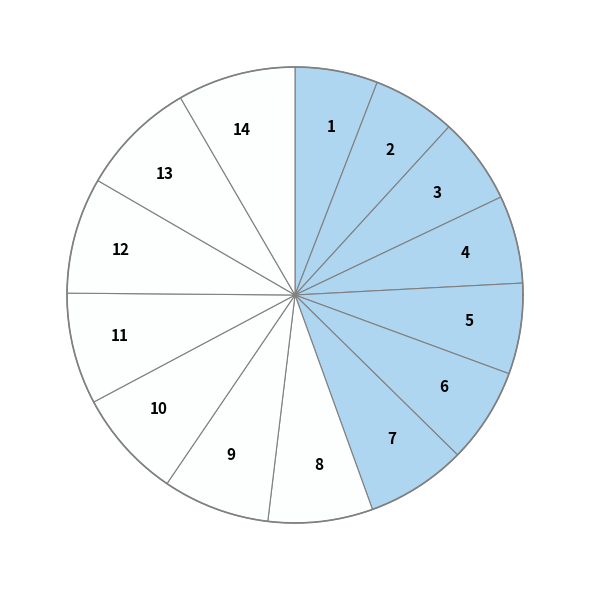

To the nearest percent, what portion does 5 represent?

6%